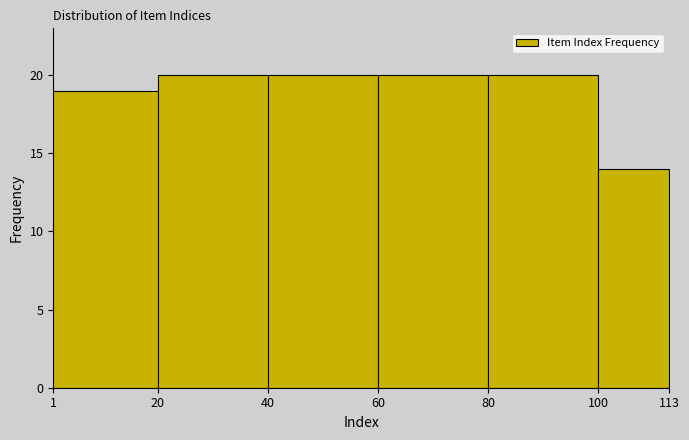

How tall is the bar that spans 80 to 100 on the x-axis? The values are not printed on the chart, so give them approximately, as read against the axis.

20